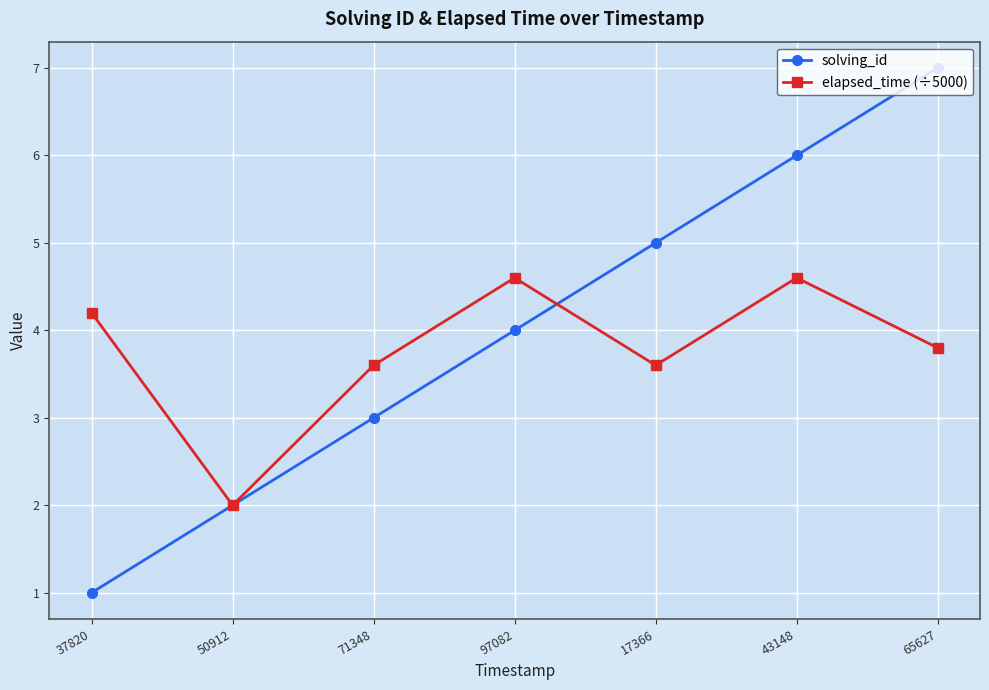

Reading left to right, extract all data points from this chart.

solving_id: 1.0	2.0	3.0	4.0	5.0	6.0	7.0
elapsed_time (÷5000): 4.2	2.0	3.6	4.6	3.6	4.6	3.8